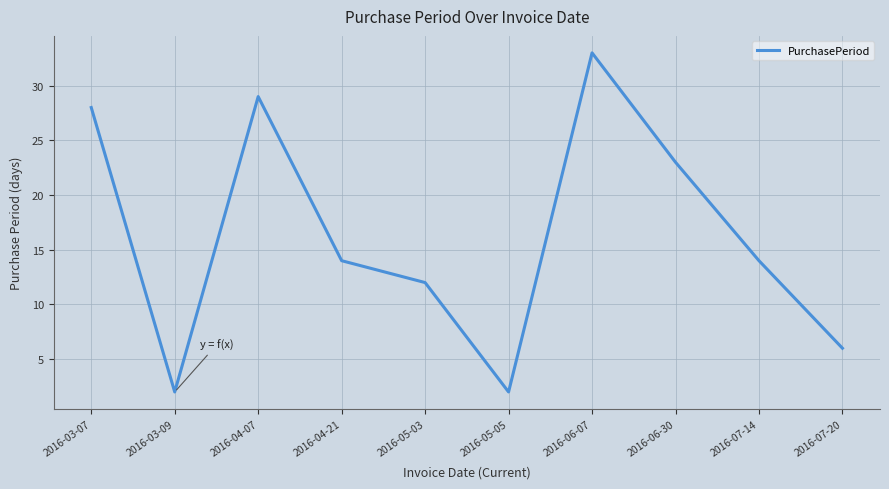

At which category does the data reach its first local valley?

2016-03-09